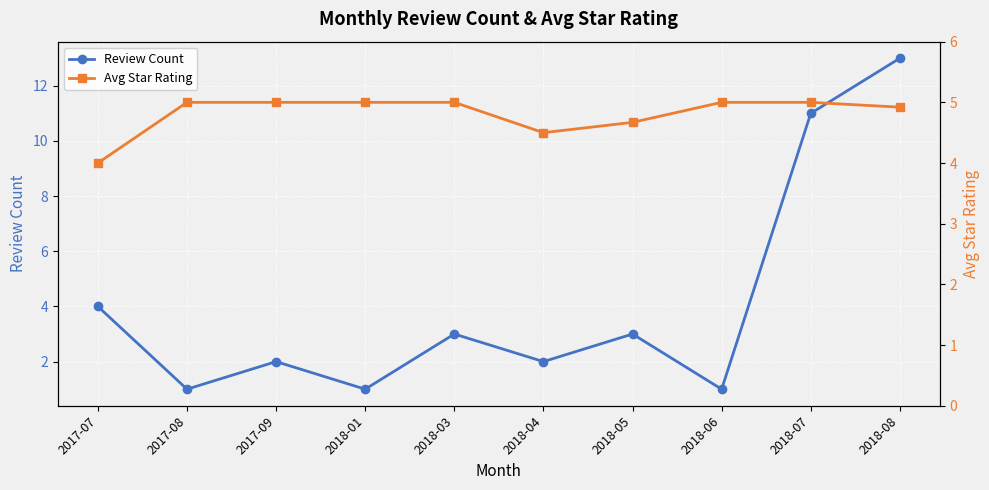

After their last crossing, which series has the higher values: Review Count or Avg Star Rating?

Review Count